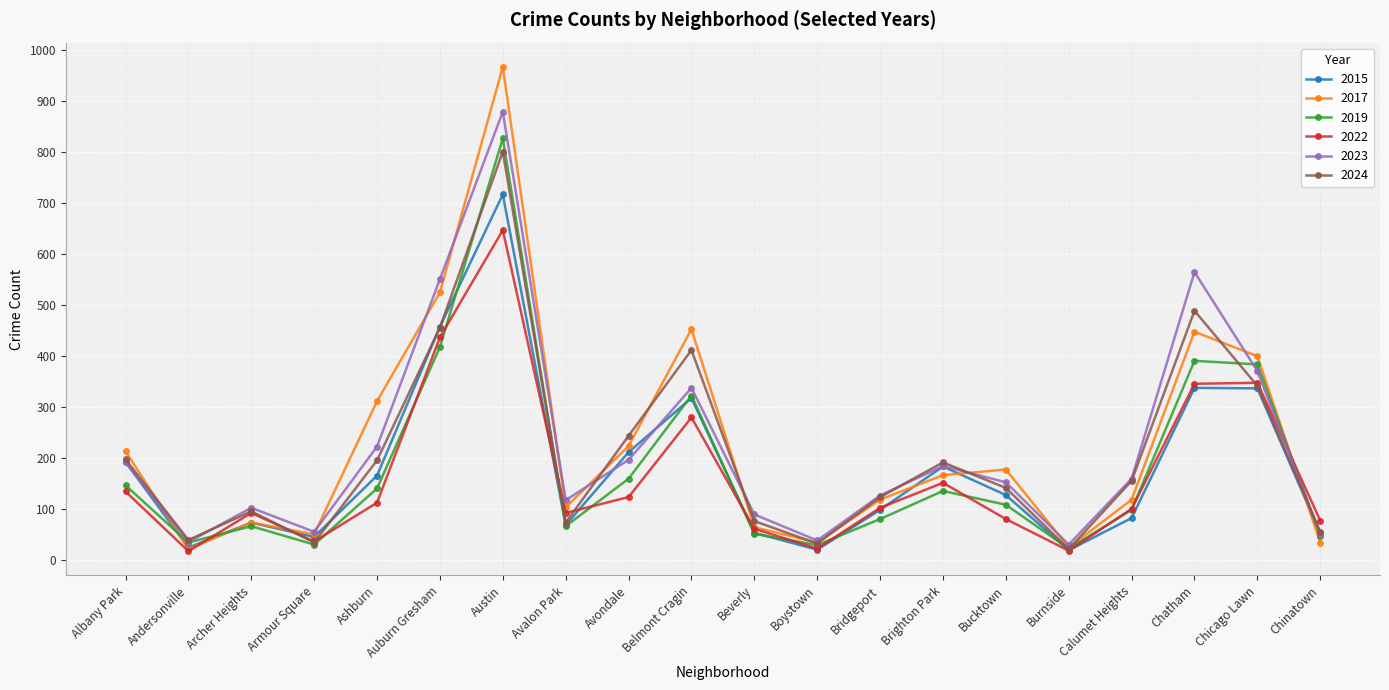

At which label is 2023 closest to 455?

Chicago Lawn